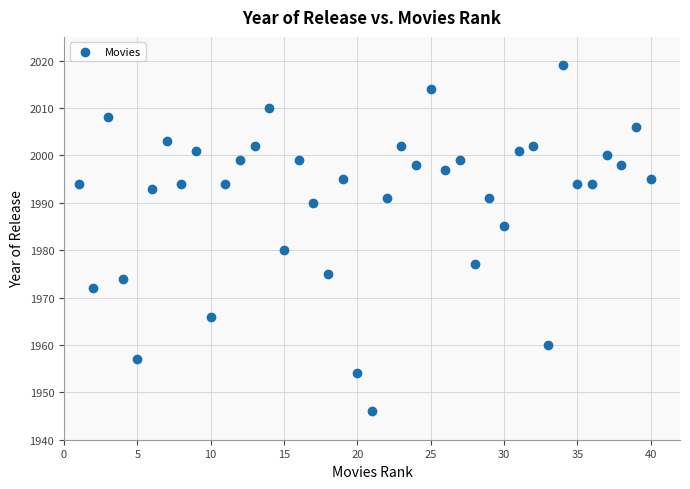

What is the range of X values (max minus min)?

39